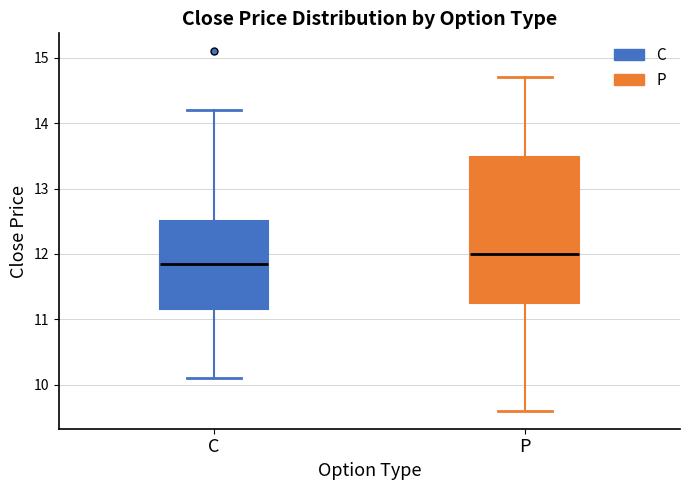

Where is the upper edge of the box for C on the y-axis? The values are not printed on the chart, so give them approximately, as read against the axis.

12.5